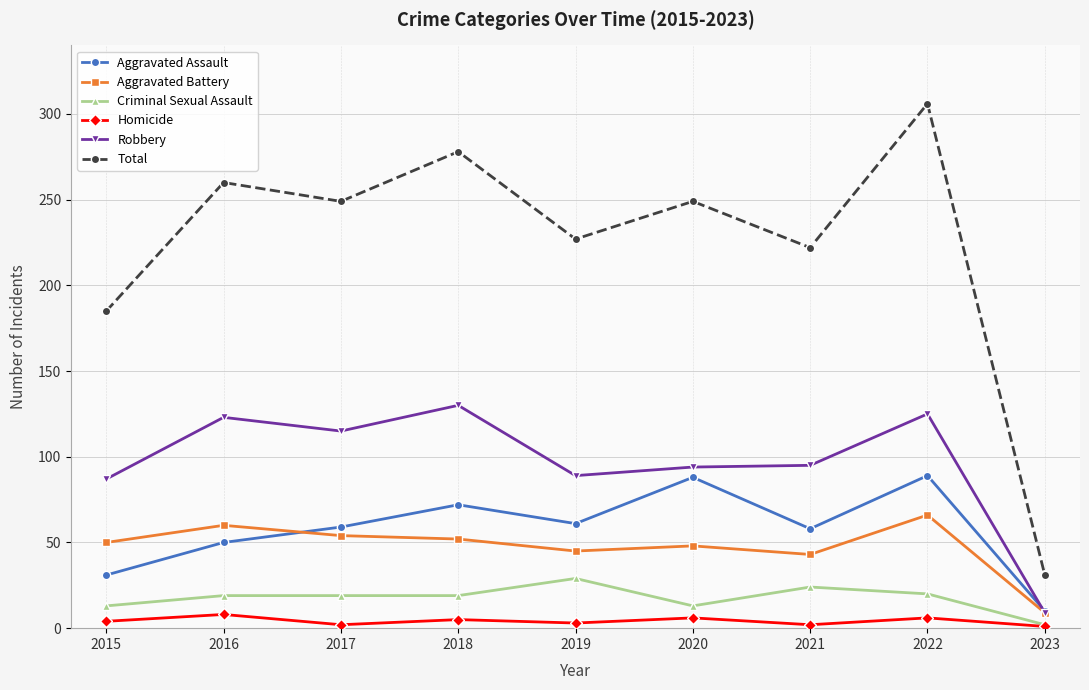

At how many categories does at least one series exceed 302?

1